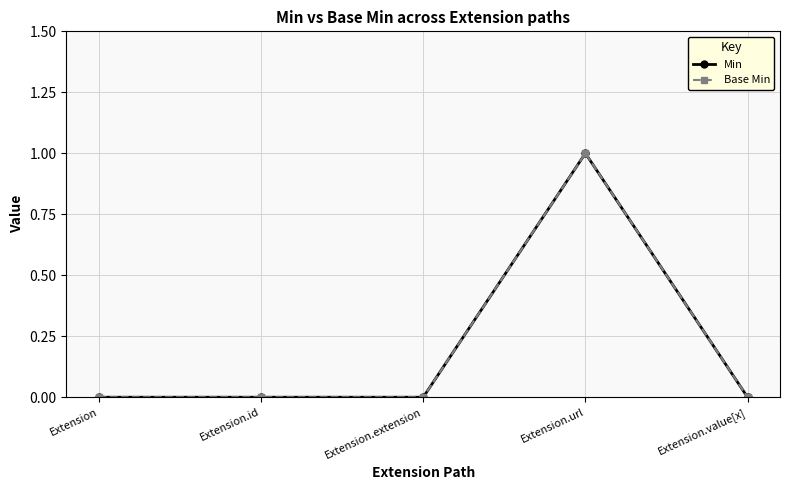

Rank the series at Extension.id from highest to lowest value.

Min, Base Min